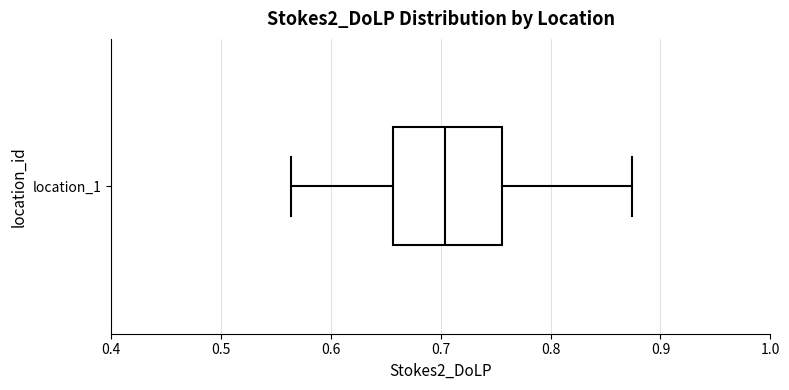

Read this box plot against the x-axis: the position of the median line, the range covered by the box, and the ends of both whiskers. The values are not printed on the chart, so give them approximately, as read against the axis.

median 0.70, box 0.66 to 0.76, whiskers 0.56 to 0.87